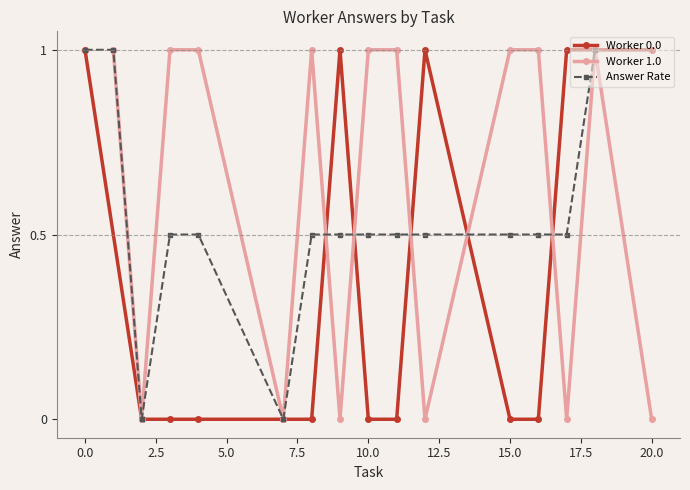

In Answer Rate, how many points are lower than both neighbors (excluding endpoints)?

2